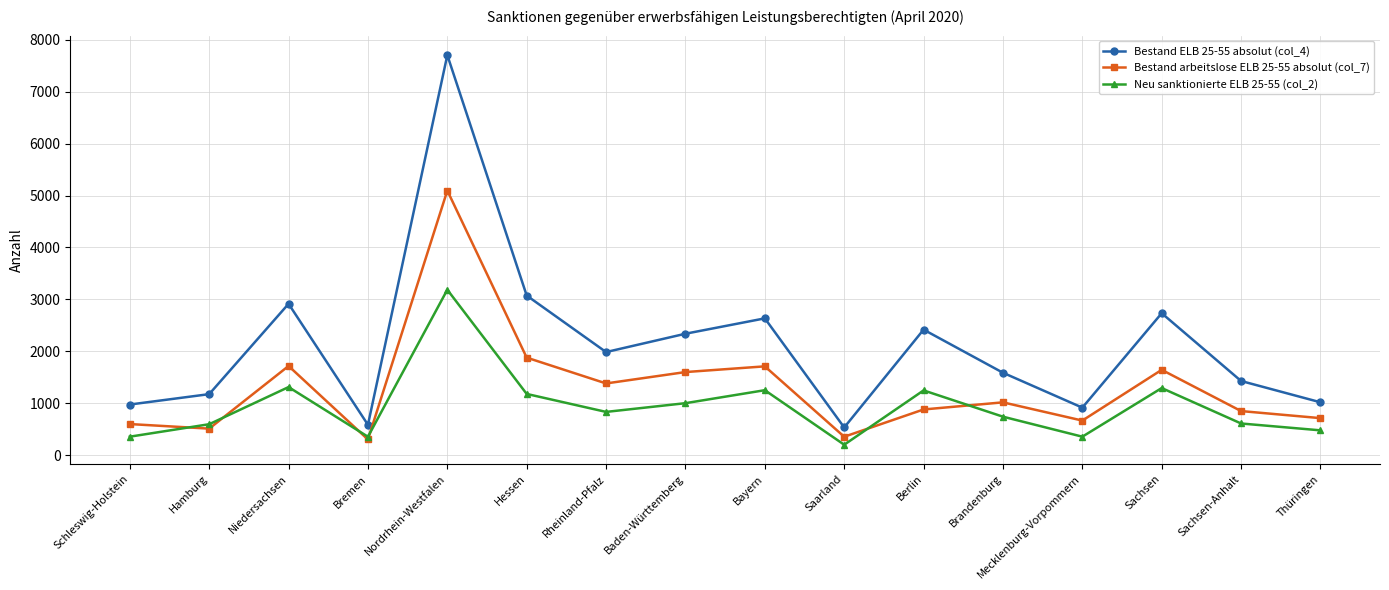

What is the total value across all series at Niedersachsen?

5945